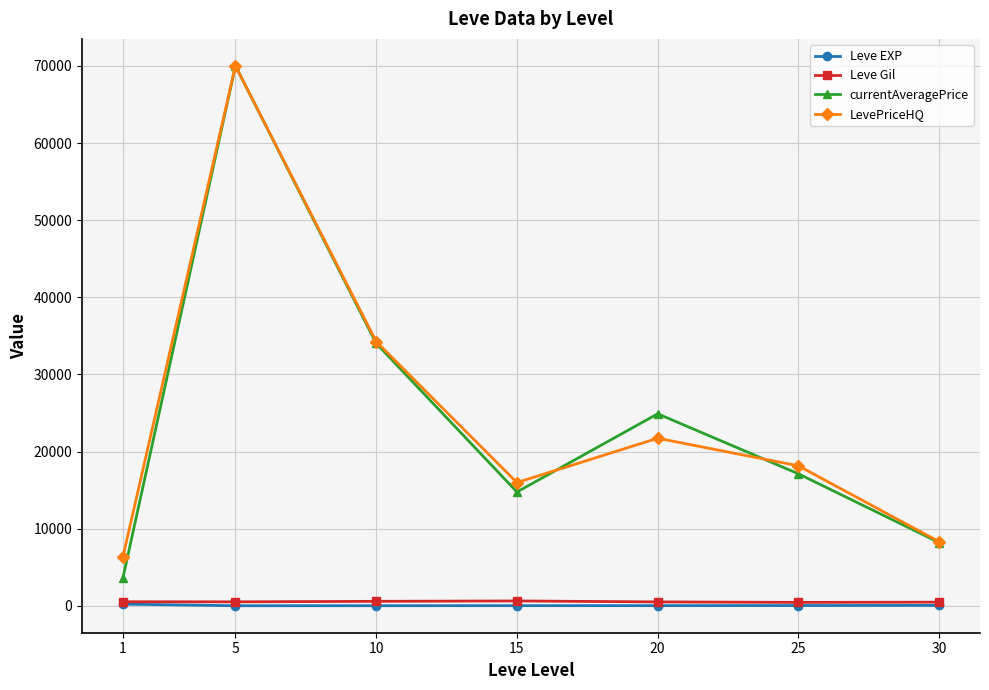

Count the number of data series in this chart.

4